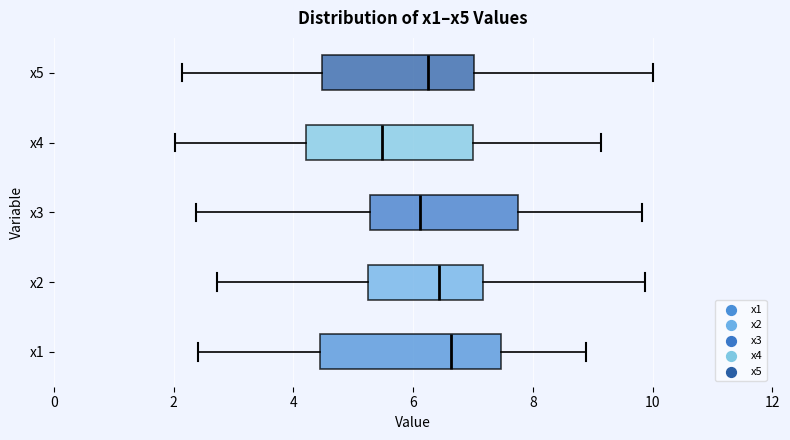

Reading bottom to top, transcribe this box plot: for each box, give where its median line is, the range the box spans, and where its two whiskers end, as read against the x-axis. The values are not printed on the chart, so give them approximately, as read against the axis.

x1: median 6.6, box 4.4 to 7.4, whiskers 2.4 to 8.8
x2: median 6.4, box 5.2 to 7.2, whiskers 2.8 to 9.8
x3: median 6.2, box 5.2 to 7.8, whiskers 2.4 to 9.8
x4: median 5.4, box 4.2 to 7.0, whiskers 2.0 to 9.2
x5: median 6.2, box 4.4 to 7.0, whiskers 2.2 to 10.0